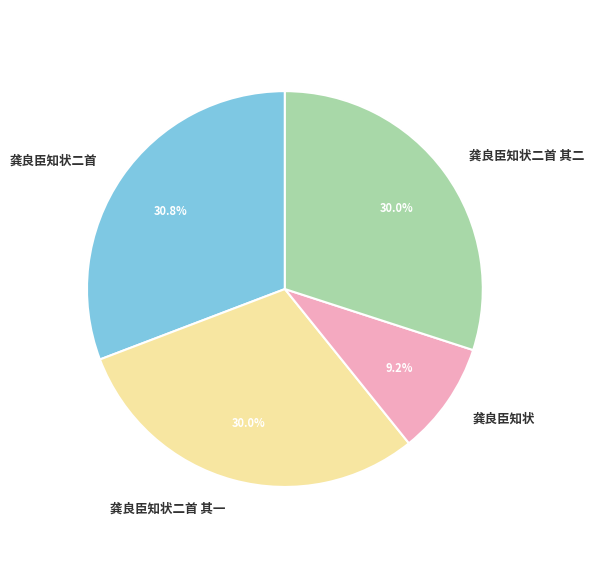

Is it true that 龚良臣知状二首 is 38% of the pie?

False